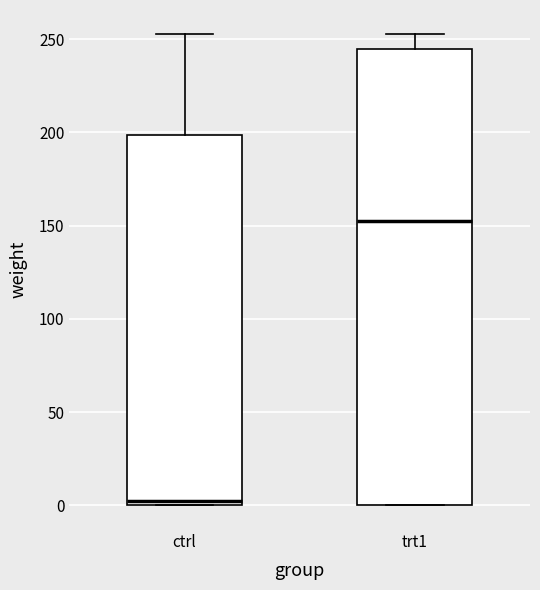

Where is the upper edge of the box for ctrl on the y-axis? The values are not printed on the chart, so give them approximately, as read against the axis.

200